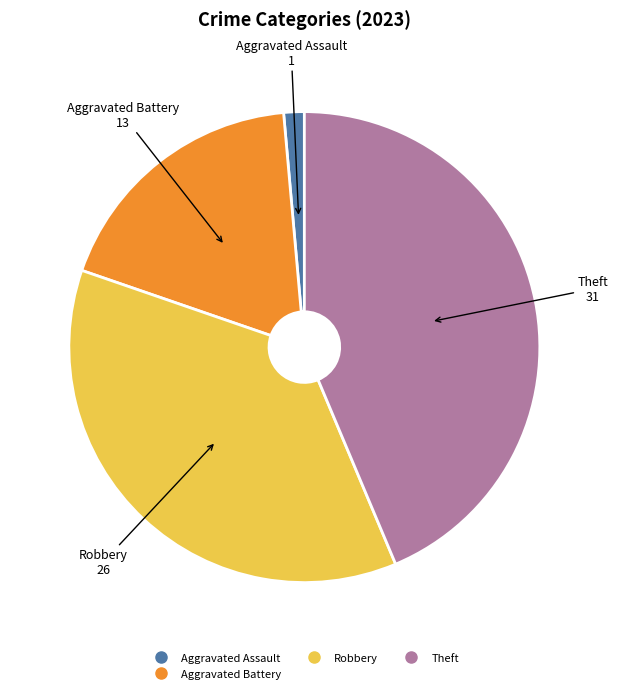

Is there a majority slice in this chart?

No